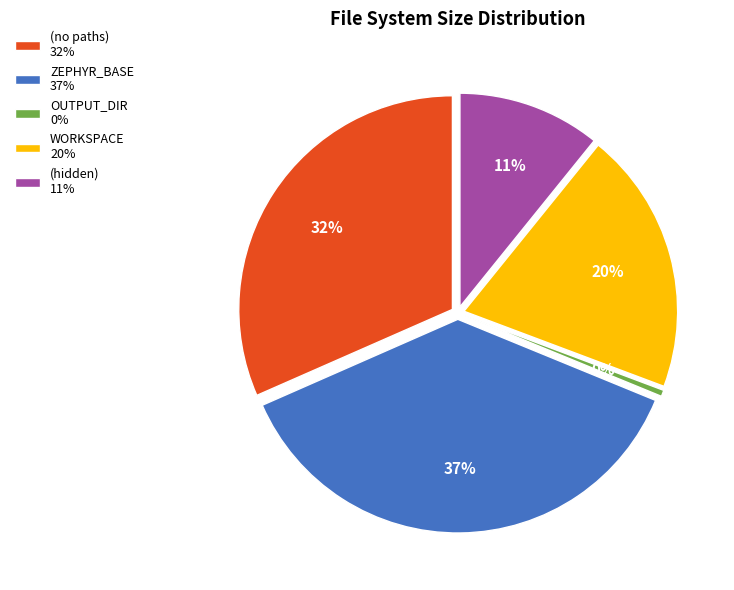

Approximately how many times larger is the value at (hidden) compared to (no paths)?

0.3